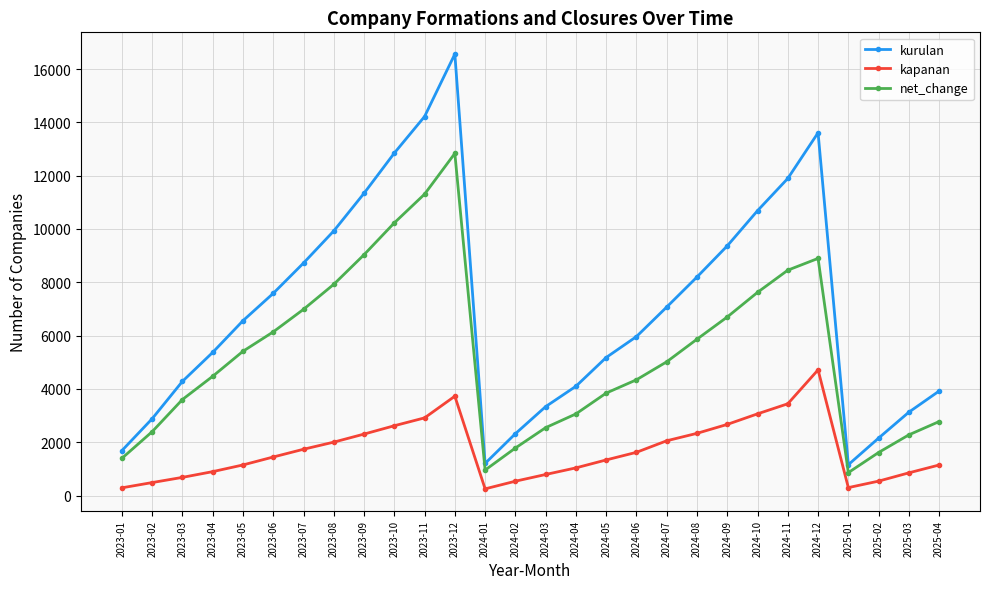

Which series changed the most between 2024-11 and 2025-02?

kurulan